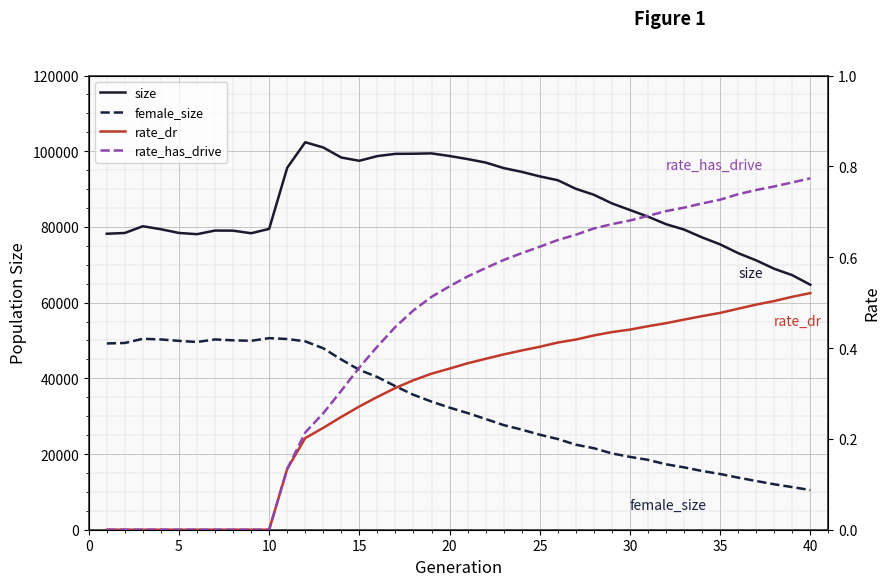

What is the lowest value of the female_size series?

10486.0